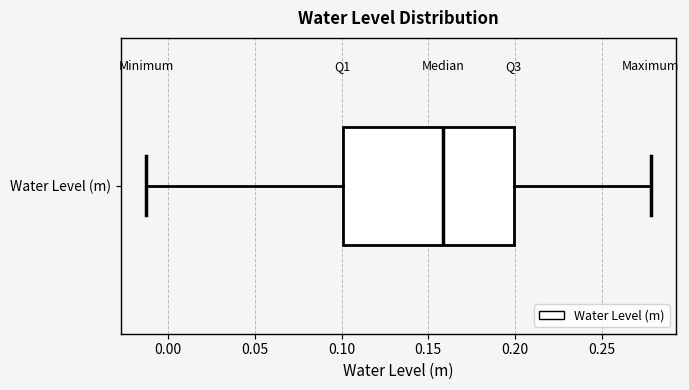

Where does the left whisker of the box for Water Level (m) end on the x-axis? The values are not printed on the chart, so give them approximately, as read against the axis.

-0.015